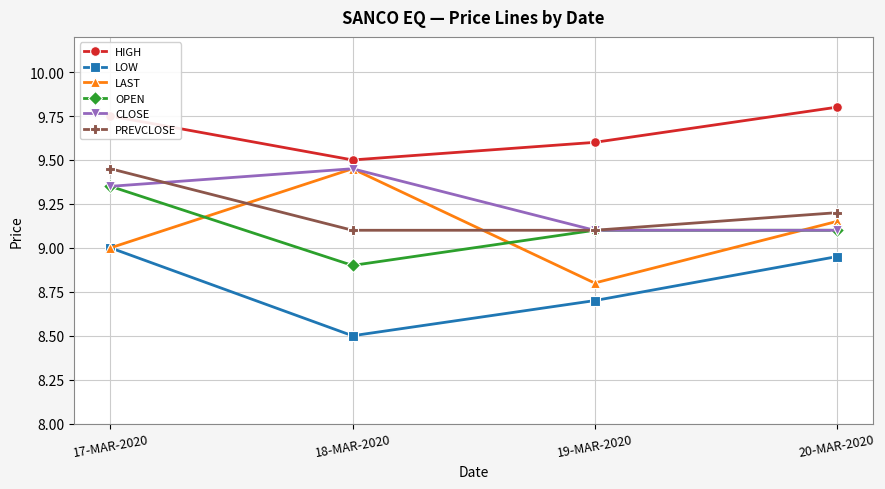

How many LOW values are between 8 and 9?

4